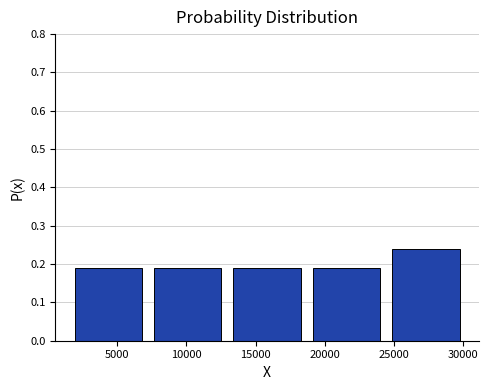

How tall is the bar that spans 13000 to 18500 on the x-axis? Neither the bar edges nor the heights are printed on the chart, so give them approximately, as read against the axes.

0.19